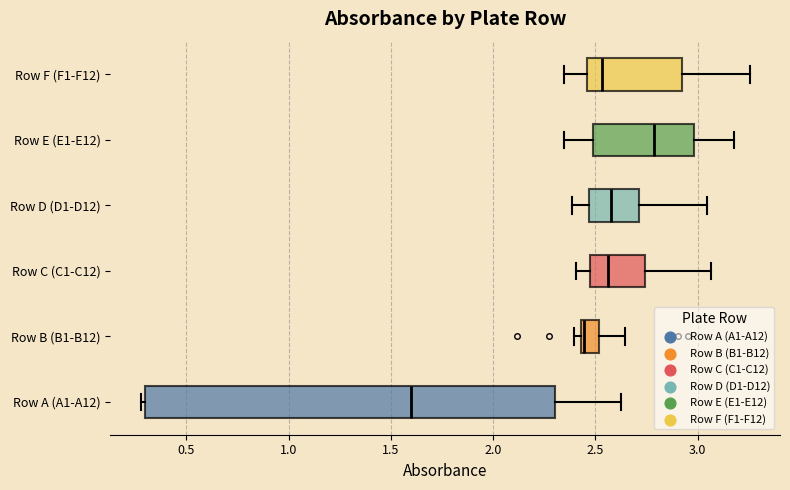

Comparing the boxes themselves (not the whiskers), which one is the widest?

Row A (A1-A12)